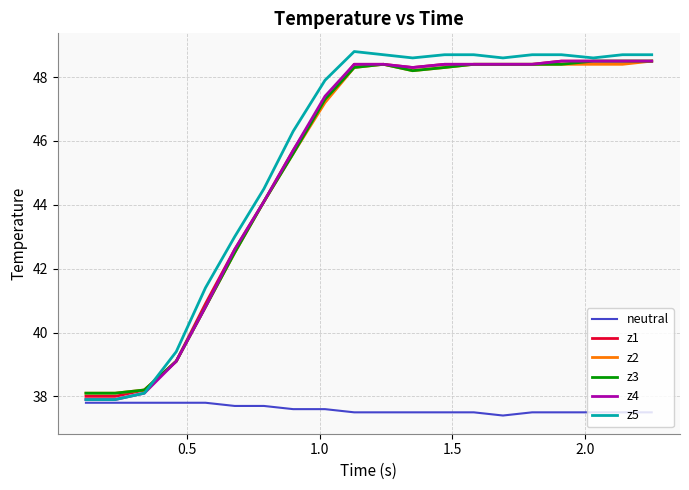

True or false: neutral and z2 intersect in this chart.

False